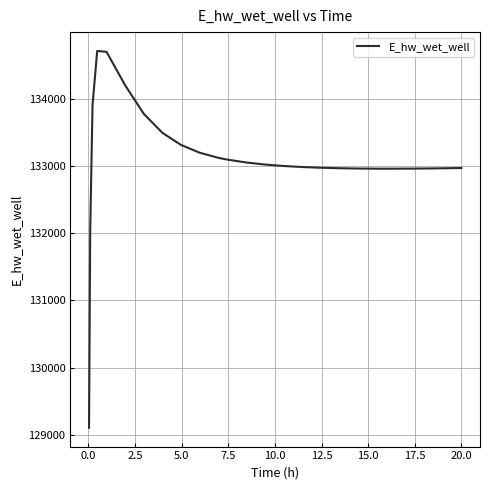

What is the difference between the maximum and minimum values?

5614.2